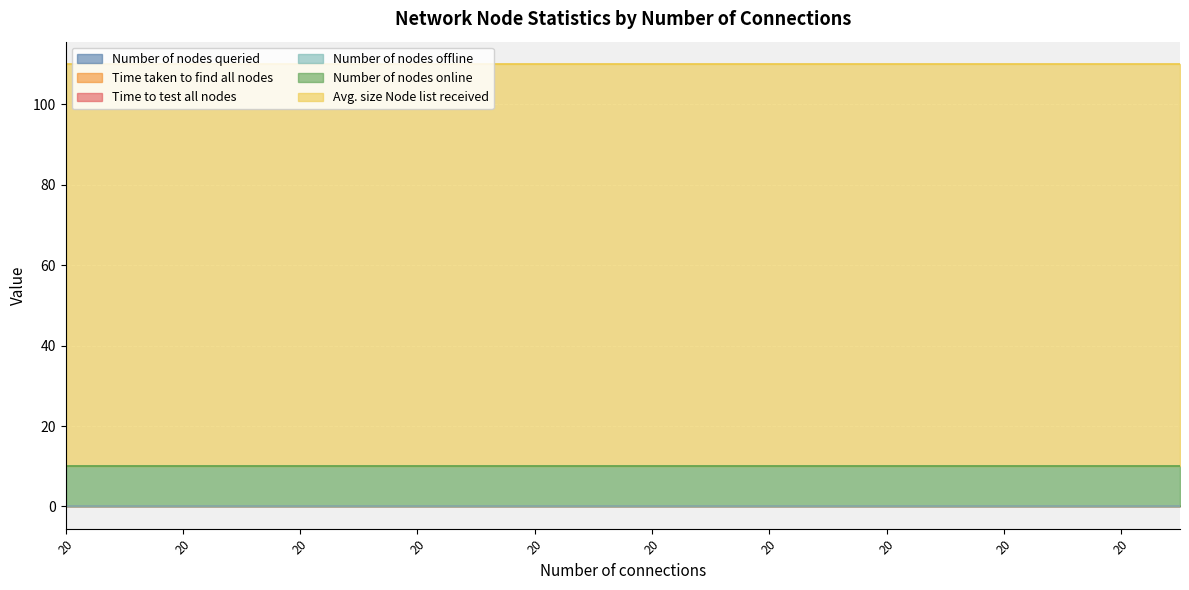

What is the value of the Number of nodes online point at the 4th from the left?

10